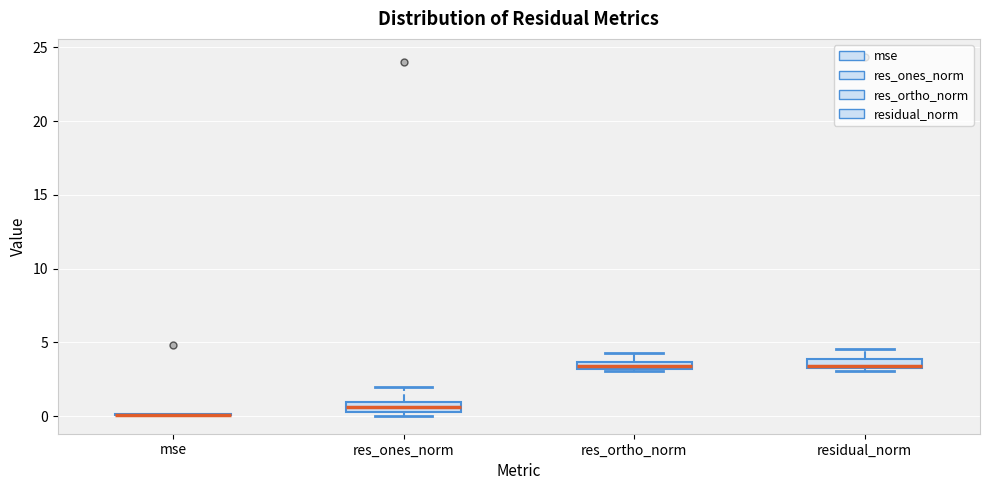

Where is the lower edge of the box for res_ortho_norm on the y-axis? The values are not printed on the chart, so give them approximately, as read against the axis.

3.0